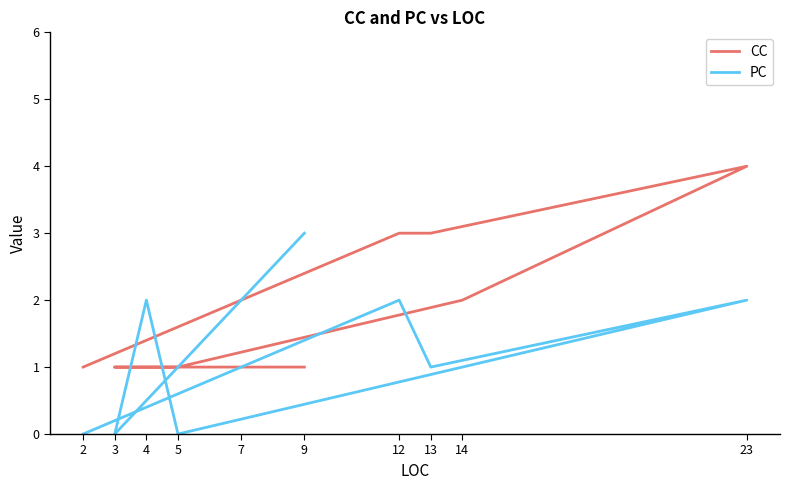

How many interior local peaks does the PC series have?

3